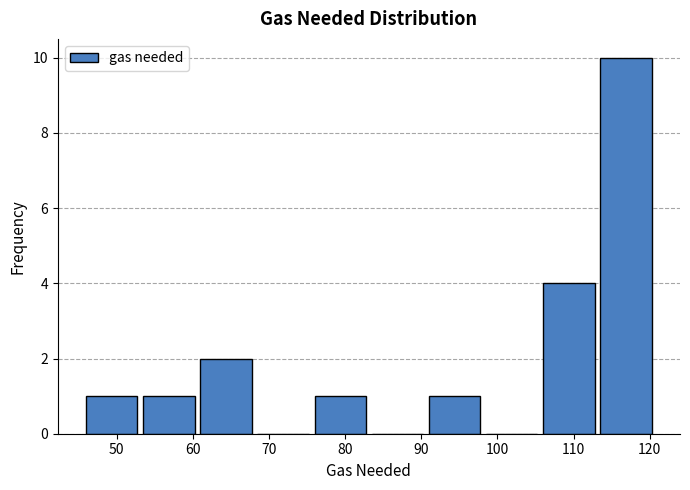

How tall is the bar that spans 106.0 to 113.5 on the x-axis? Neither the bar edges nor the heights are printed on the chart, so give them approximately, as read against the axes.

4